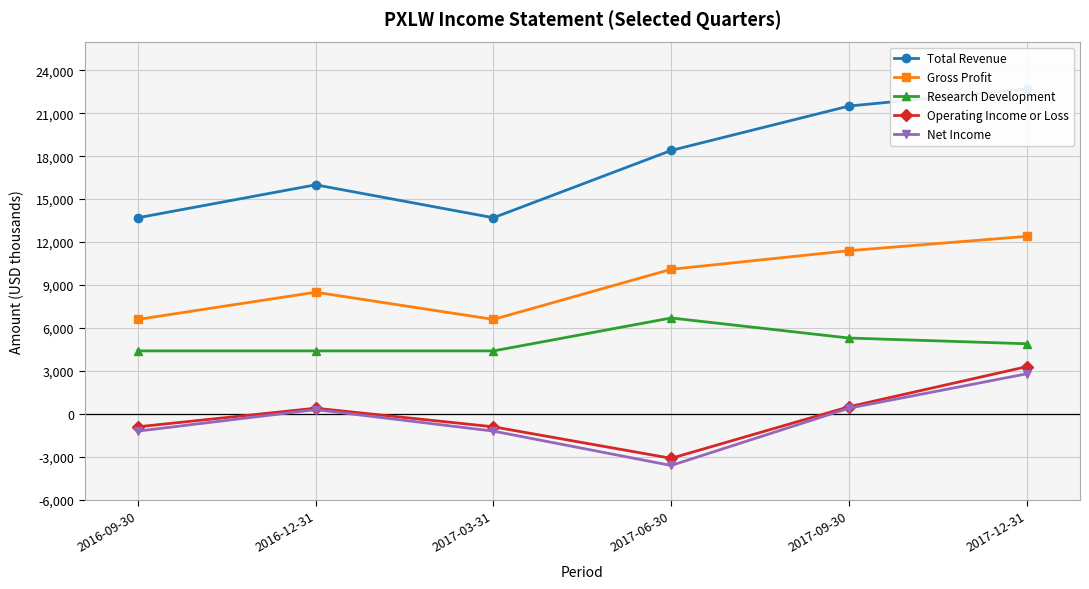

Reading left to right, list all the values displayed in this chart.

Total Revenue: 2016-09-30=13700	2016-12-31=16000	2017-03-31=13700	2017-06-30=18400	2017-09-30=21500	2017-12-31=22700
Gross Profit: 2016-09-30=6600	2016-12-31=8500	2017-03-31=6600	2017-06-30=10100	2017-09-30=11400	2017-12-31=12400
Research Development: 2016-09-30=4400	2016-12-31=4400	2017-03-31=4400	2017-06-30=6700	2017-09-30=5300	2017-12-31=4900
Operating Income or Loss: 2016-09-30=-900	2016-12-31=400	2017-03-31=-900	2017-06-30=-3100	2017-09-30=500	2017-12-31=3300
Net Income: 2016-09-30=-1200	2016-12-31=300	2017-03-31=-1200	2017-06-30=-3600	2017-09-30=400	2017-12-31=2800